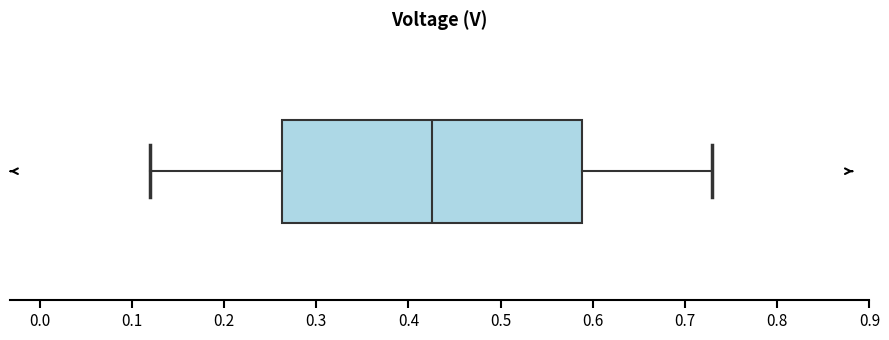

Where does the left whisker of the box end on the x-axis? The values are not printed on the chart, so give them approximately, as read against the axis.

0.12